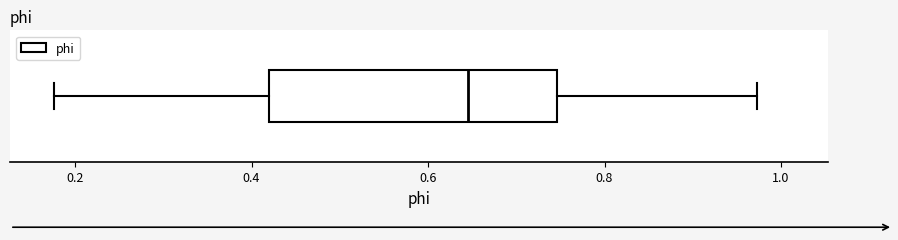

Read this box plot against the x-axis: the position of the median line, the range covered by the box, and the ends of both whiskers. The values are not printed on the chart, so give them approximately, as read against the axis.

median 0.64, box 0.42 to 0.74, whiskers 0.18 to 0.98